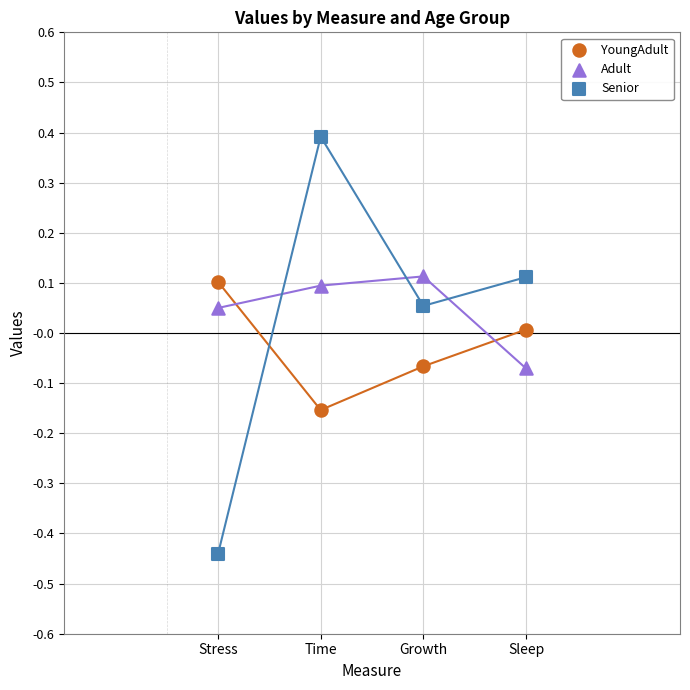

Which series contains the lowest Y value?

Senior